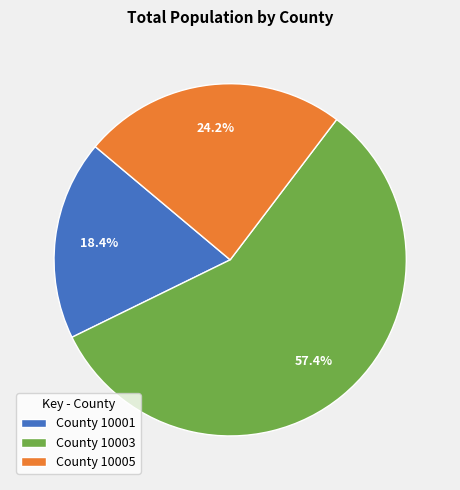

What is the ratio of the value at County 10005 to the value at County 10001?

1.3